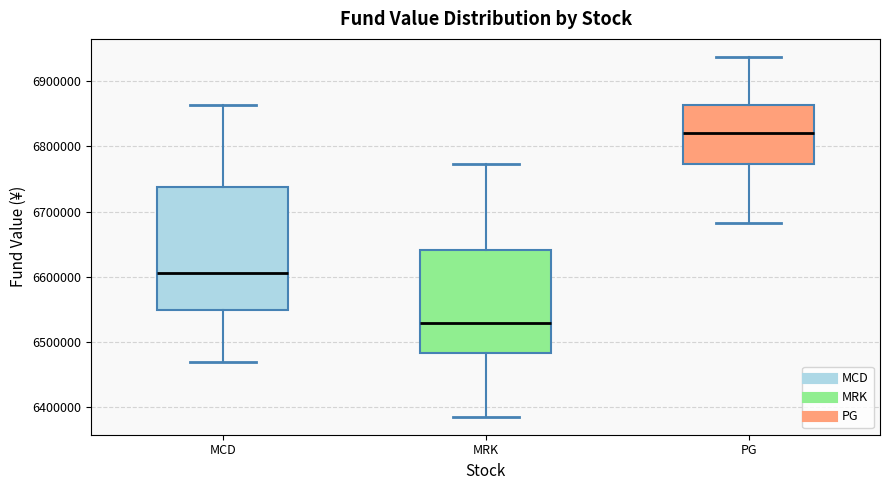

Where does the lower whisker of the box for MRK end on the y-axis? The values are not printed on the chart, so give them approximately, as read against the axis.

6390000